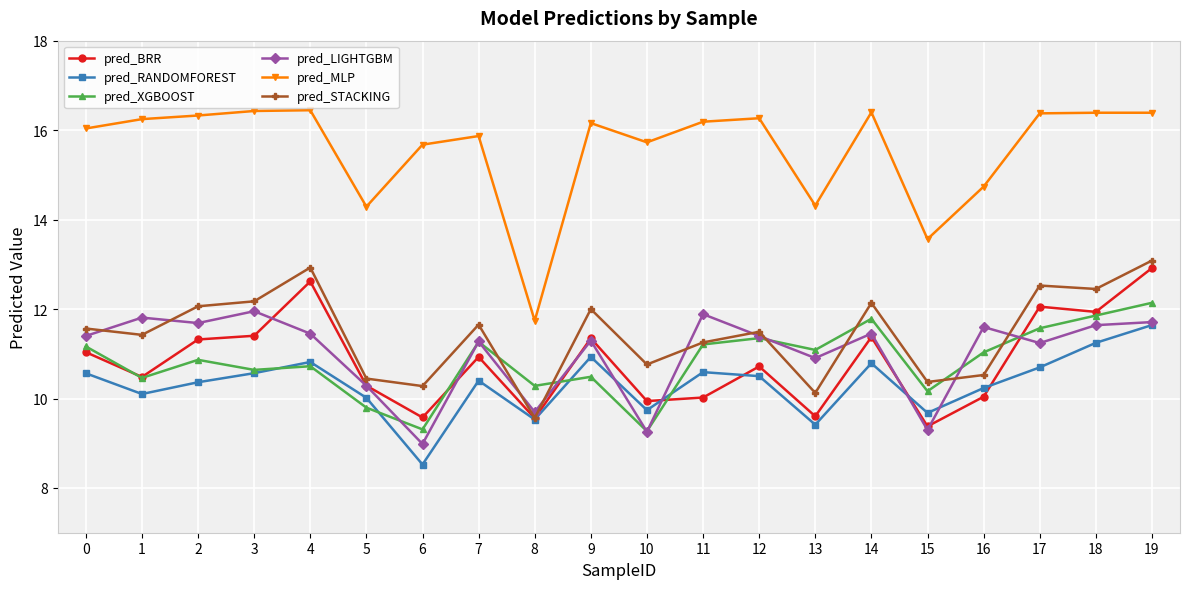

What is the maximum value for pred_XGBOOST?

12.1